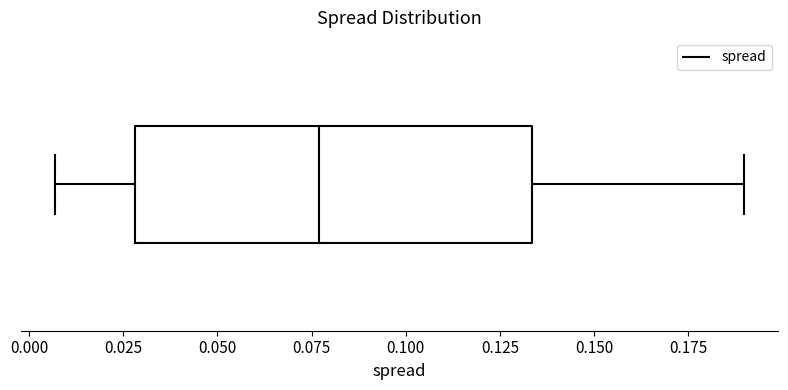

Read this box plot against the x-axis: the position of the median line, the range covered by the box, and the ends of both whiskers. The values are not printed on the chart, so give them approximately, as read against the axis.

median 0.075, box 0.030 to 0.135, whiskers 0.005 to 0.190